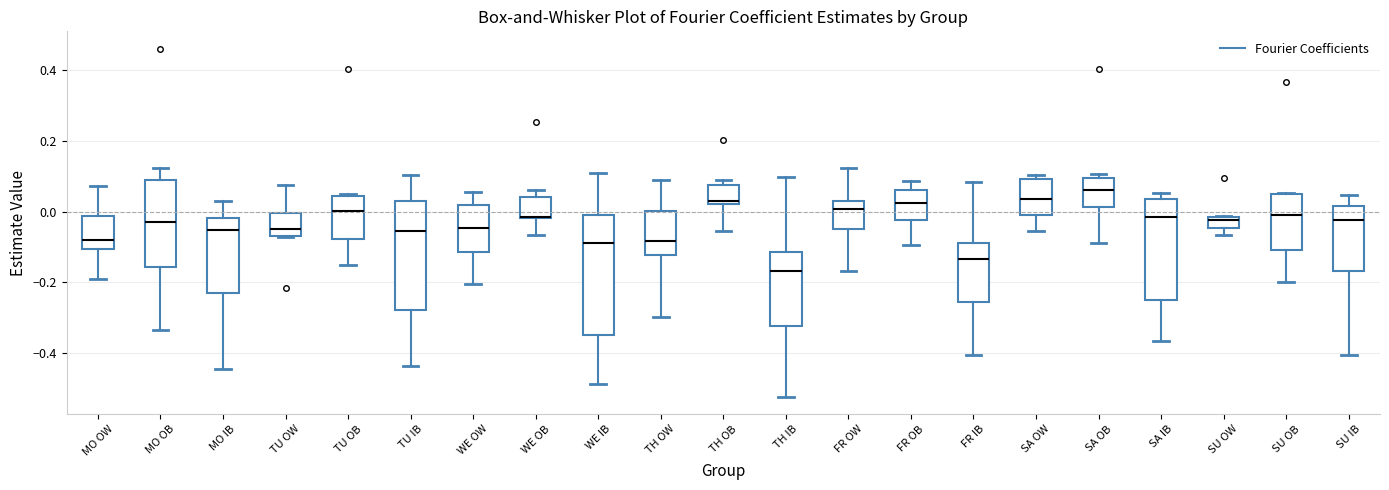

Reading left to right, read every box against the y-axis: the position of its median line, the range the box covers, and the ends of its whiskers. The values are not printed on the chart, so give them approximately, as read against the axis.

MO OW: median -0.08, box -0.10 to -0.02, whiskers -0.20 to 0.08
MO OB: median -0.04, box -0.16 to 0.08, whiskers -0.34 to 0.12
MO IB: median -0.06, box -0.22 to -0.02, whiskers -0.44 to 0.04
TU OW: median -0.04, box -0.06 to 0.00, whiskers -0.08 to 0.08
TU OB: median 0.00, box -0.08 to 0.04, whiskers -0.16 to 0.04
TU IB: median -0.06, box -0.28 to 0.02, whiskers -0.44 to 0.10
WE OW: median -0.04, box -0.12 to 0.02, whiskers -0.20 to 0.06
WE OB: median -0.02 (drawn on the box's lower edge), box -0.02 to 0.04, whiskers -0.06 to 0.06
WE IB: median -0.08, box -0.34 to 0.00, whiskers -0.48 to 0.10
TH OW: median -0.08, box -0.12 to 0.00, whiskers -0.30 to 0.08
TH OB: median 0.04, box 0.02 to 0.08, whiskers -0.06 to 0.10
TH IB: median -0.16, box -0.32 to -0.12, whiskers -0.52 to 0.10
FR OW: median 0.00, box -0.06 to 0.02, whiskers -0.16 to 0.12
FR OB: median 0.02, box -0.02 to 0.06, whiskers -0.10 to 0.08
FR IB: median -0.14, box -0.26 to -0.08, whiskers -0.40 to 0.08
SA OW: median 0.04, box 0.00 to 0.10, whiskers -0.06 to 0.10 (just above the box's upper edge)
SA OB: median 0.06, box 0.02 to 0.10, whiskers -0.08 to 0.10 (just above the box's upper edge)
SA IB: median -0.02, box -0.24 to 0.04, whiskers -0.36 to 0.06
SU OW: median -0.02 (just below the box's upper edge), box -0.04 to -0.02, whiskers -0.06 to -0.02
SU OB: median 0.00, box -0.10 to 0.06, whiskers -0.20 to 0.06
SU IB: median -0.02, box -0.16 to 0.02, whiskers -0.40 to 0.04